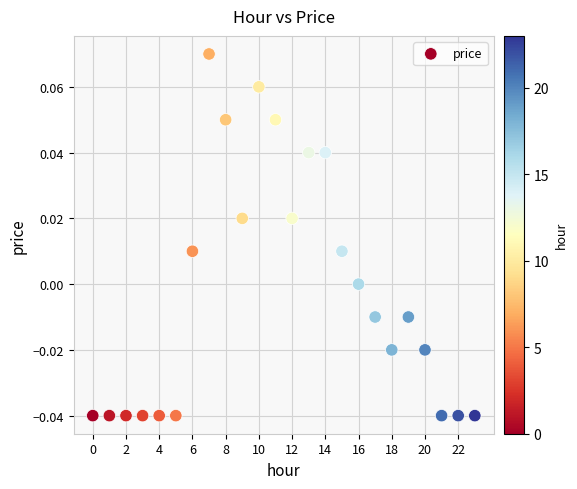

Count the number of points in this scatter plot.

24